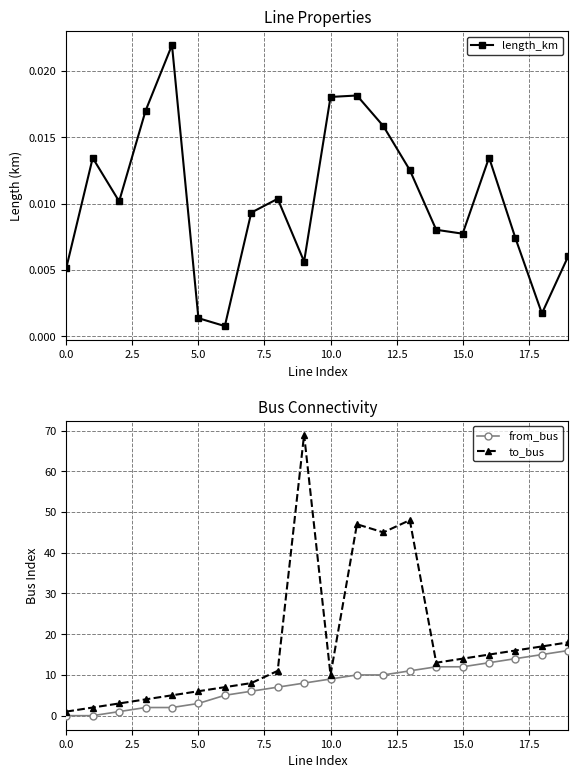

What are all the series names shown in the legend?

length_km, from_bus, to_bus